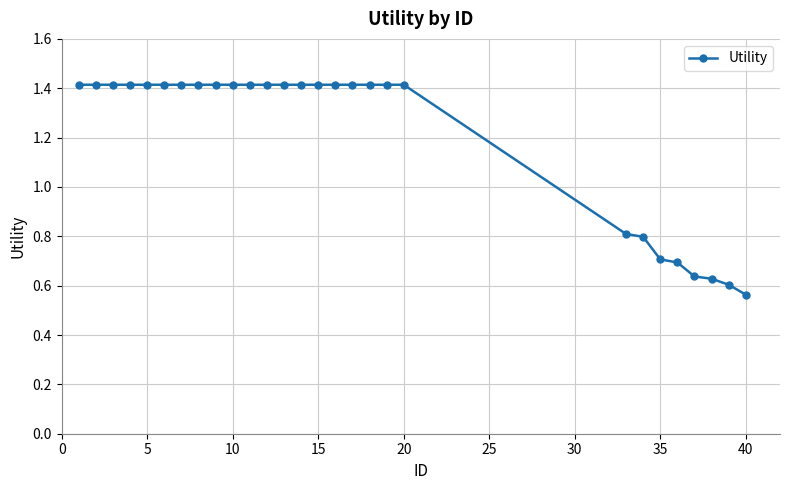

Count the values in the range 0 to 1.

8